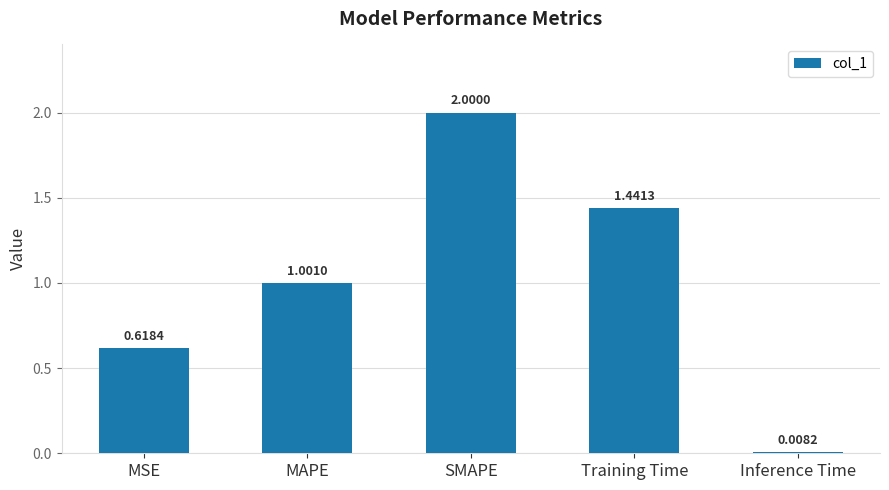

How many data points are less than 1?

2